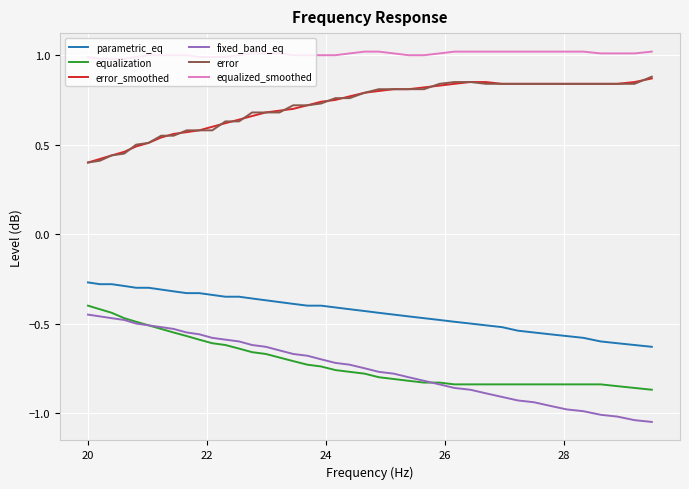

True or false: fixed_band_eq and error intersect in this chart.

False